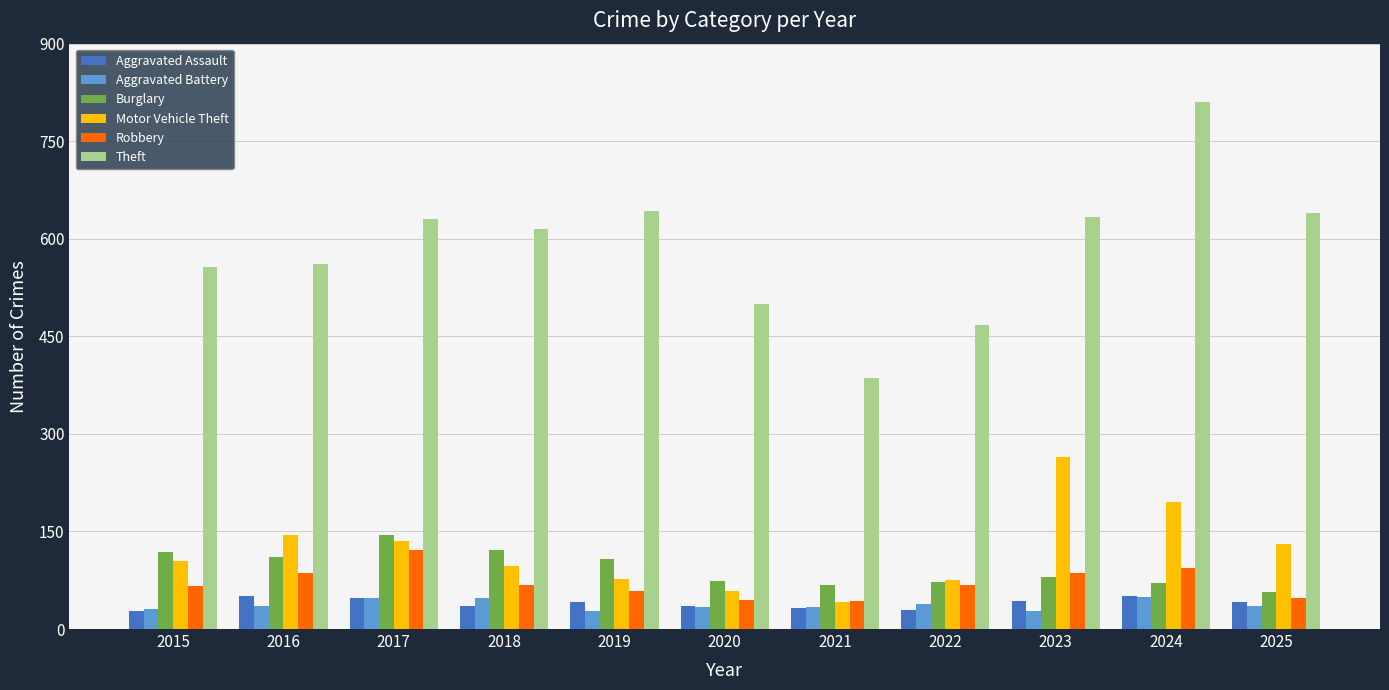

What is the sum of the Robbery values at 2024 and 2017?

216